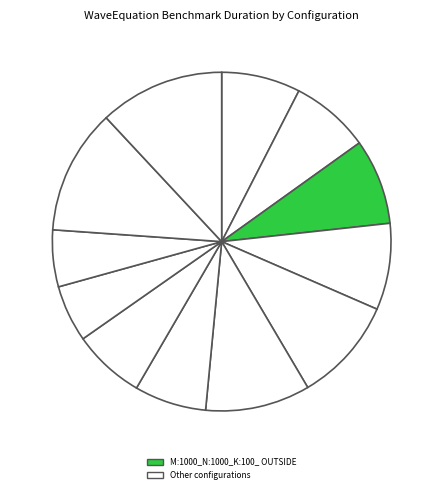

How many slices are in this pie chart?

12